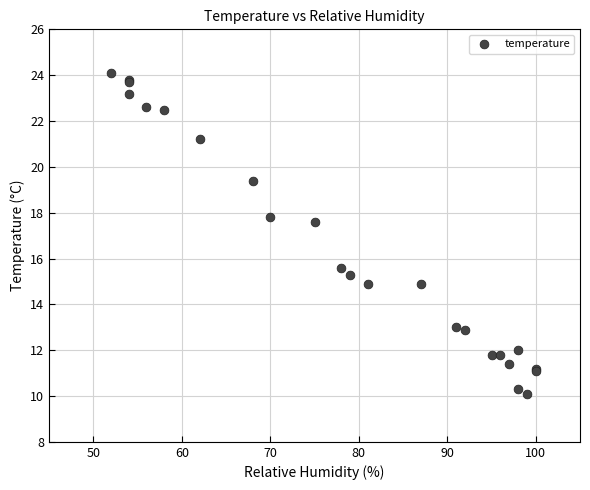

What Y value in the scatter plot is closest to 17?

17.6